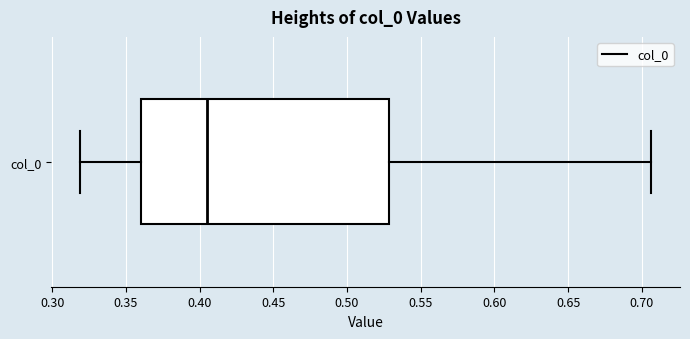

Transcribe this box plot: give where the median line is, the range the box spans, and where the two whiskers end, as read against the x-axis. The values are not printed on the chart, so give them approximately, as read against the axis.

median 0.405, box 0.360 to 0.530, whiskers 0.320 to 0.705